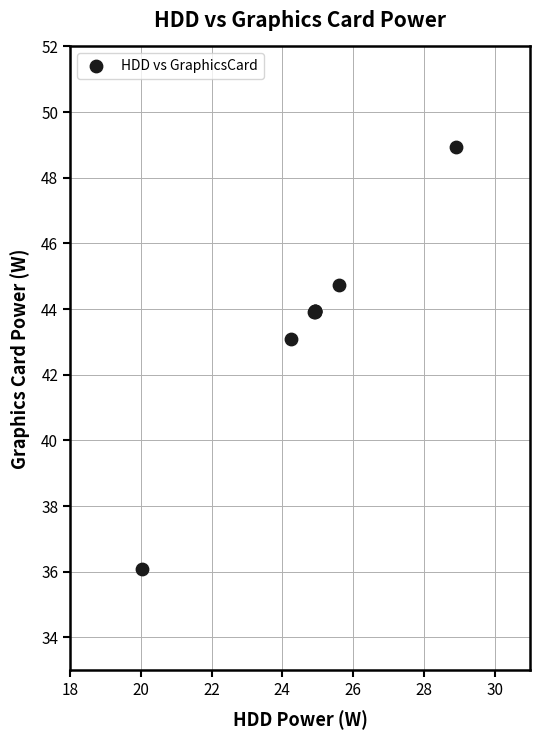

What Y value in the scatter plot is closest to 42?

43.1